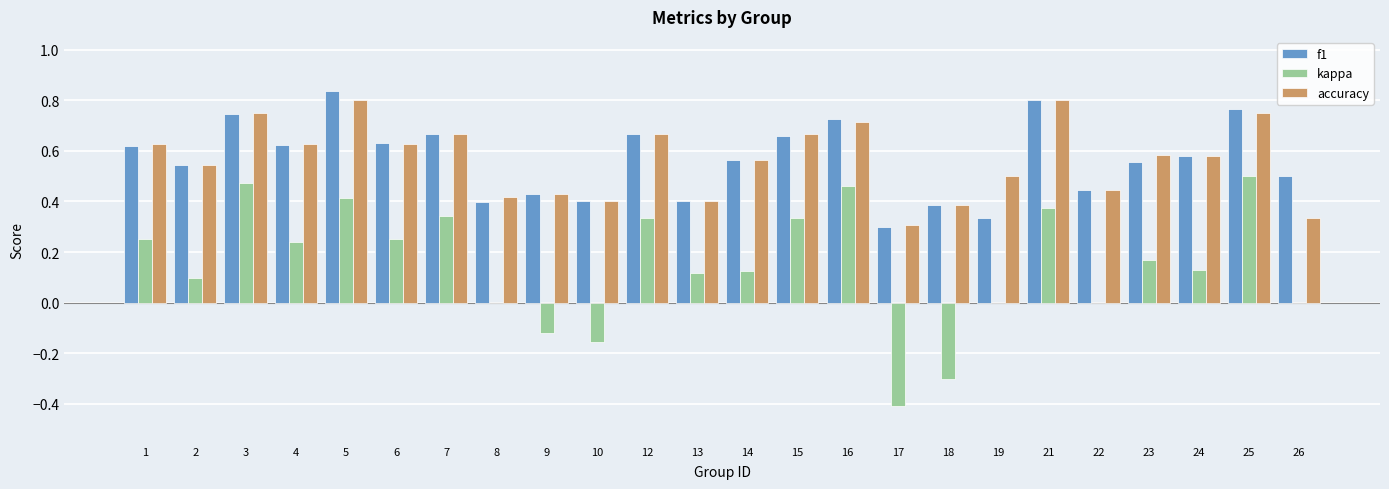

What is the total value across all series at 21?

2.0